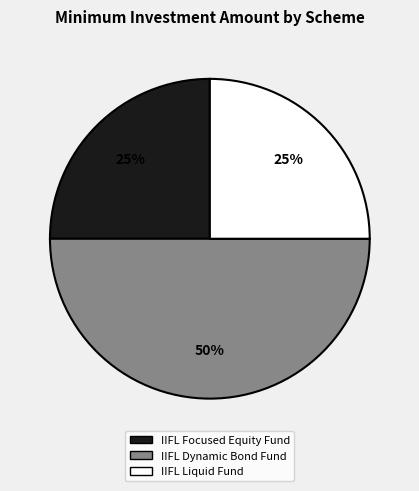

Count the number of slices in the pie.

3